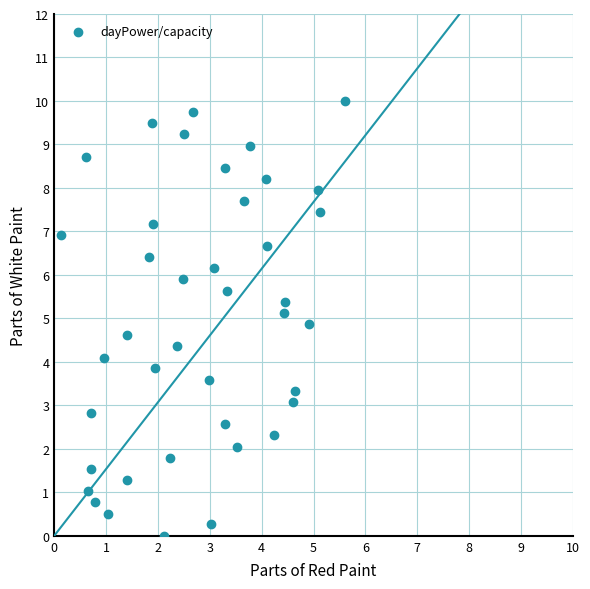

What is the range of Y values (max minus min)?

10.0